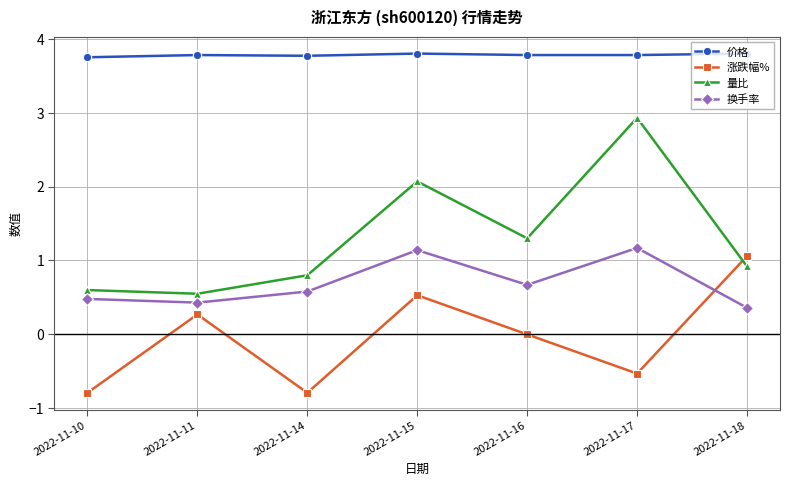

What is the difference between the maximum and minimum values in the 量比 series?

2.4